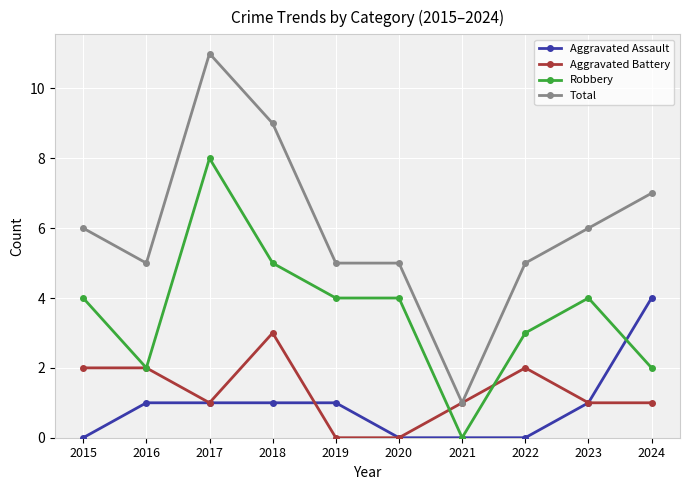

At 2022, list the series in order from smallest to largest.

Aggravated Assault, Aggravated Battery, Robbery, Total